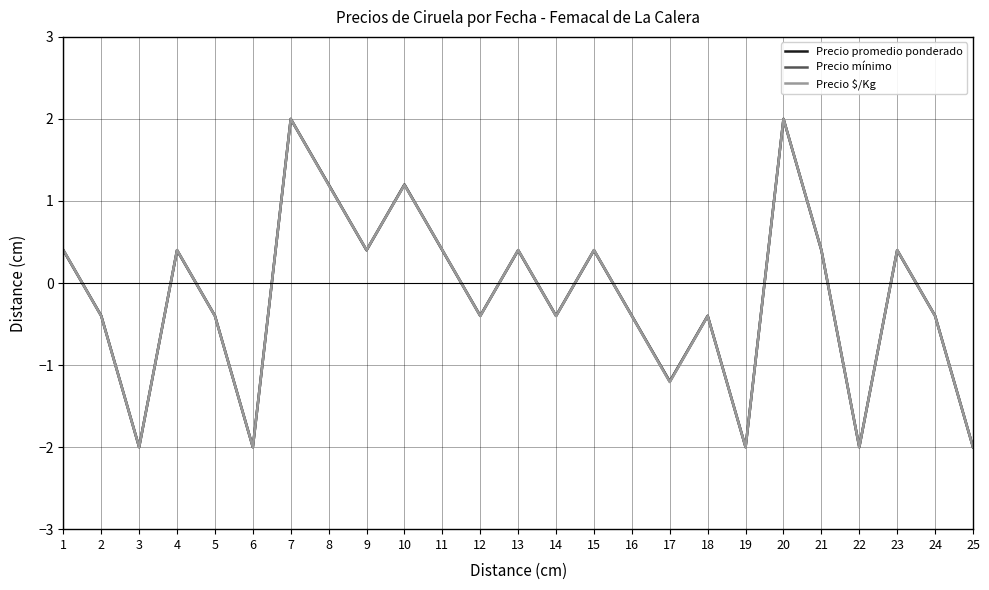

Does the chart have visible grid lines?

Yes